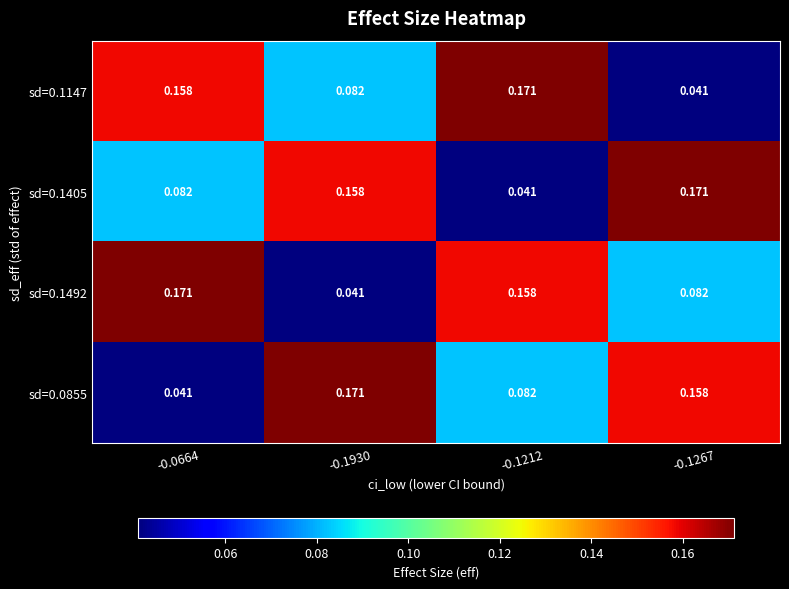

Is the value of sd=0.1492 at -0.0664 greater than the value of sd=0.1147 at -0.1267?

Yes